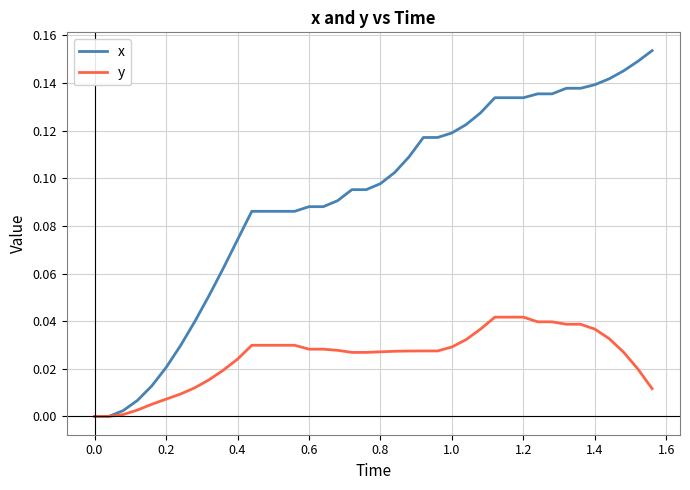

List the series in order of their overall mean, highest first.

x, y